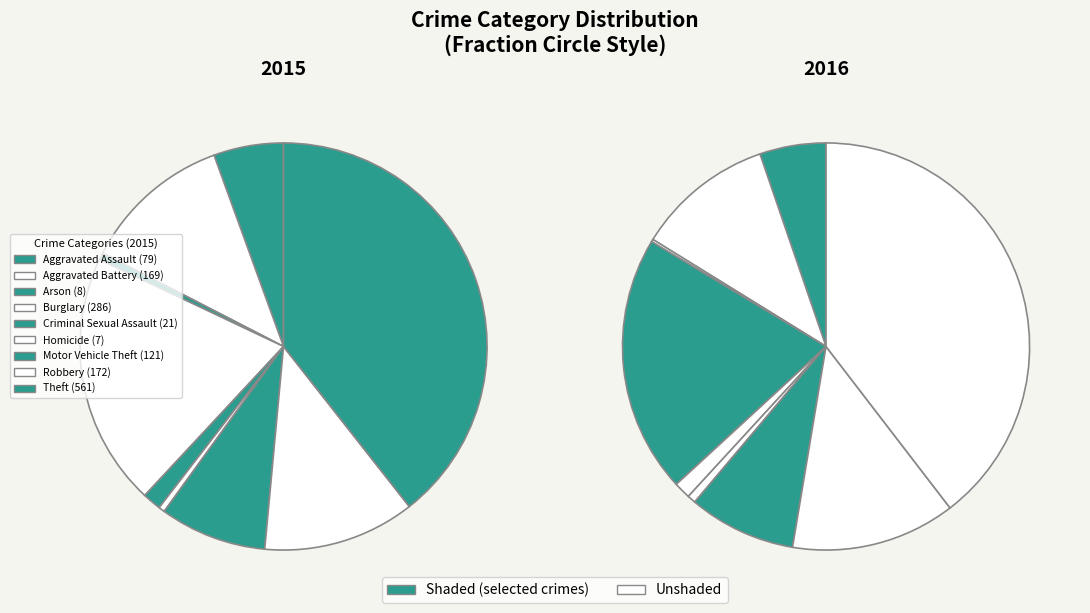

Count the number of slices in the pie.

9